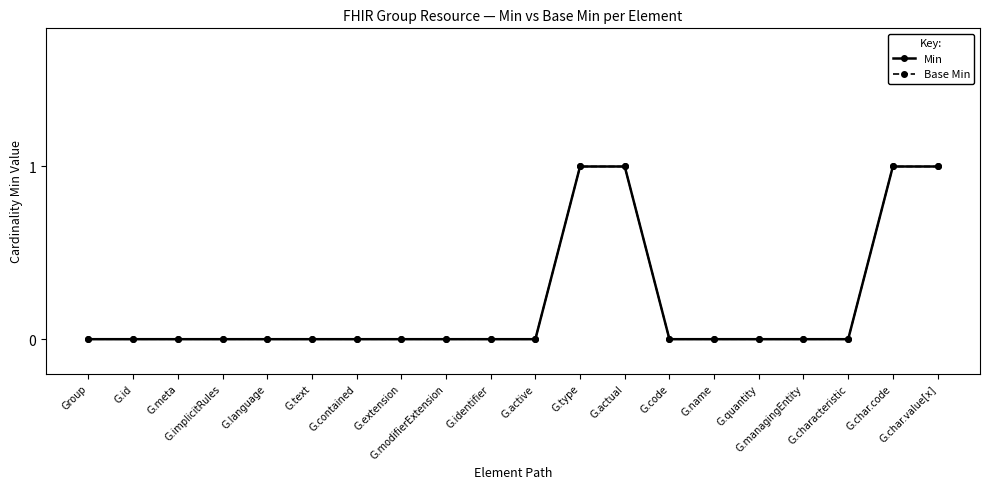

Does the chart have visible grid lines?

No